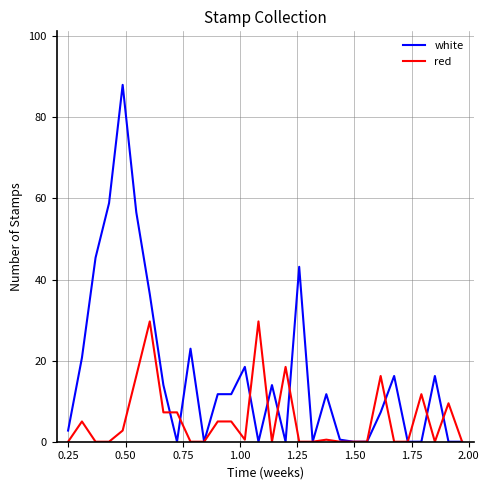

List the series in order of their overall mean, lowest first.

red, white